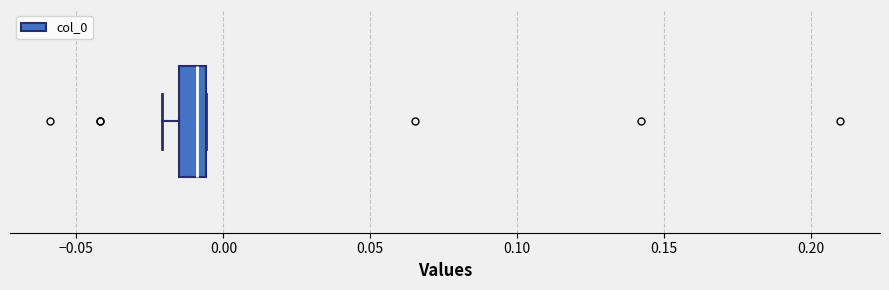

Read this box plot against the x-axis: the position of the median line, the range covered by the box, and the ends of both whiskers. The values are not printed on the chart, so give them approximately, as read against the axis.

median -0.010, box -0.015 to -0.005, whiskers -0.020 to -0.005